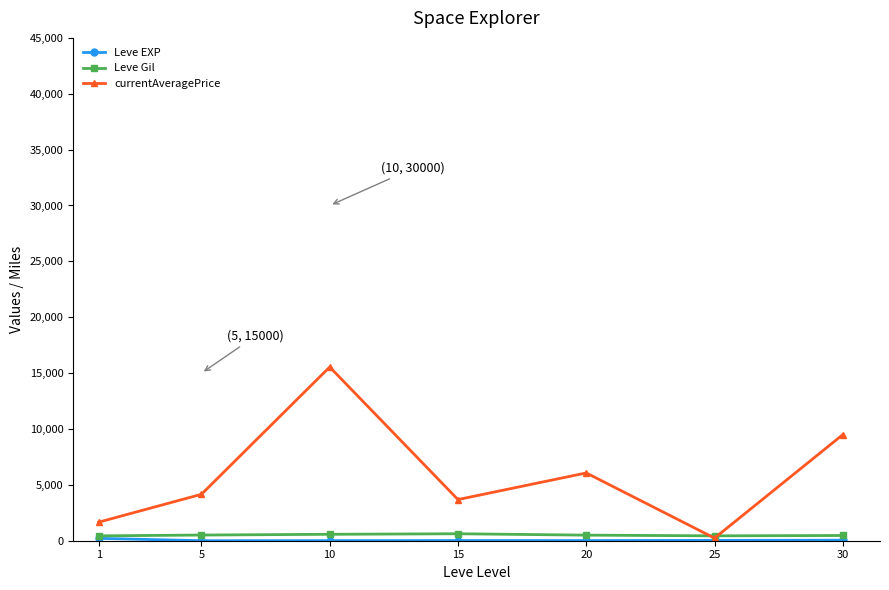

At which category is the sum across all series the highest?

10